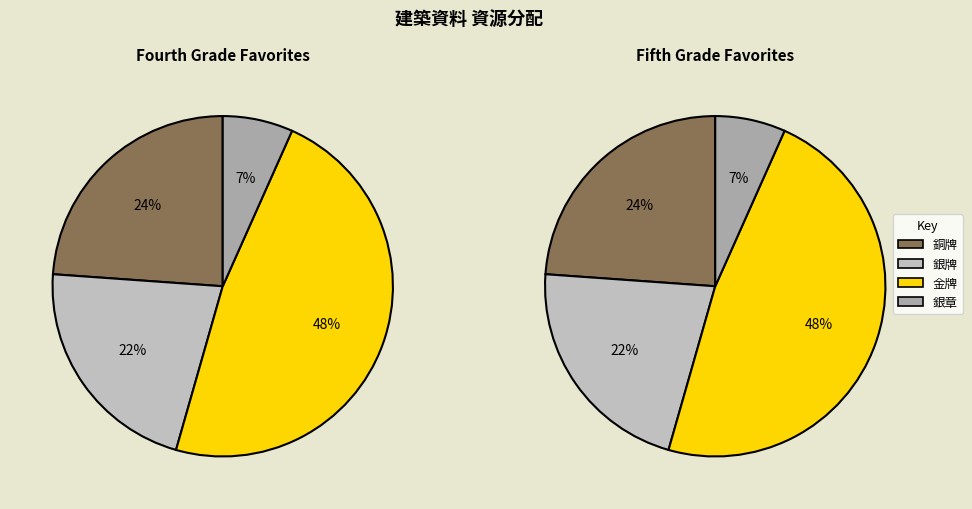

To the nearest percent, what percentage of the pie is 銀章?

7%